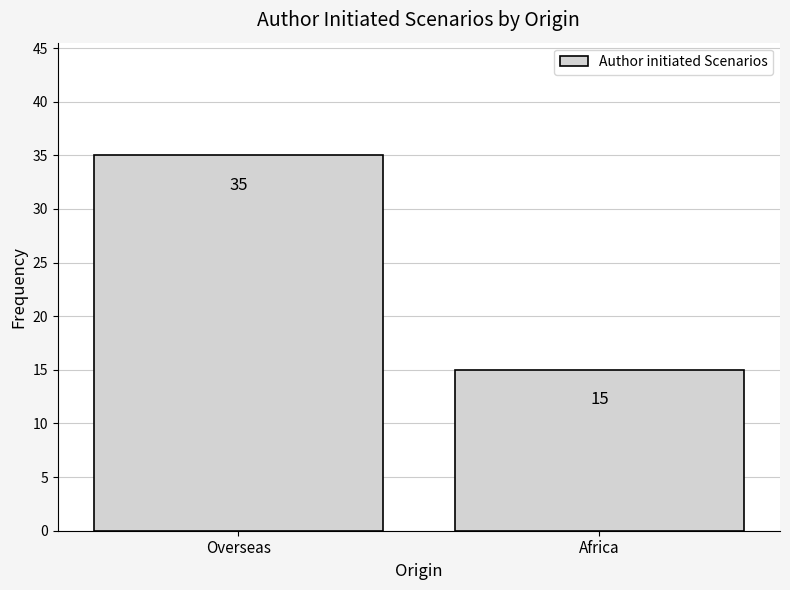

Reading left to right, extract all data points from this chart.

35	15